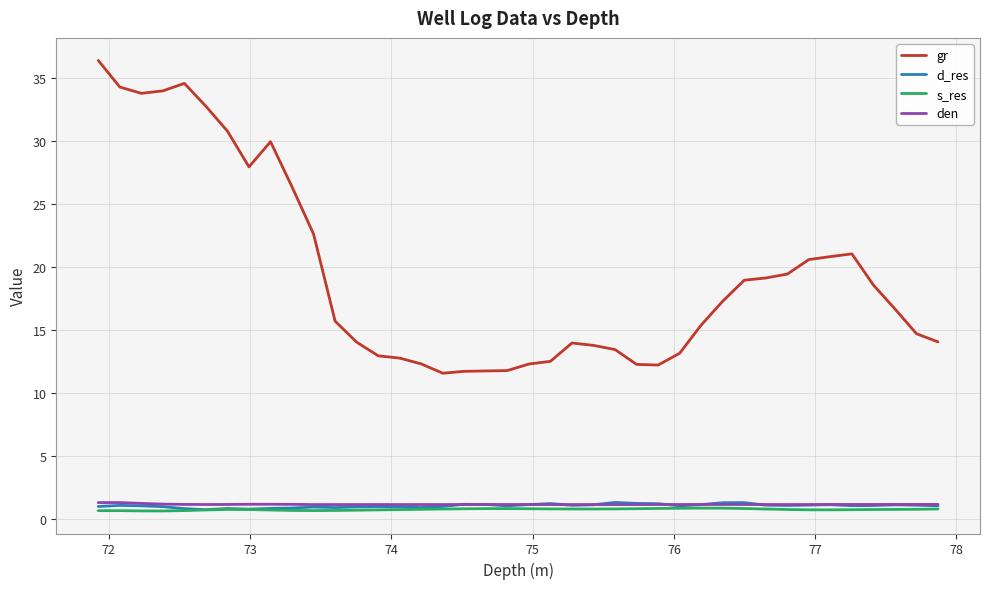

Which series has the largest range (max minus min)?

gr